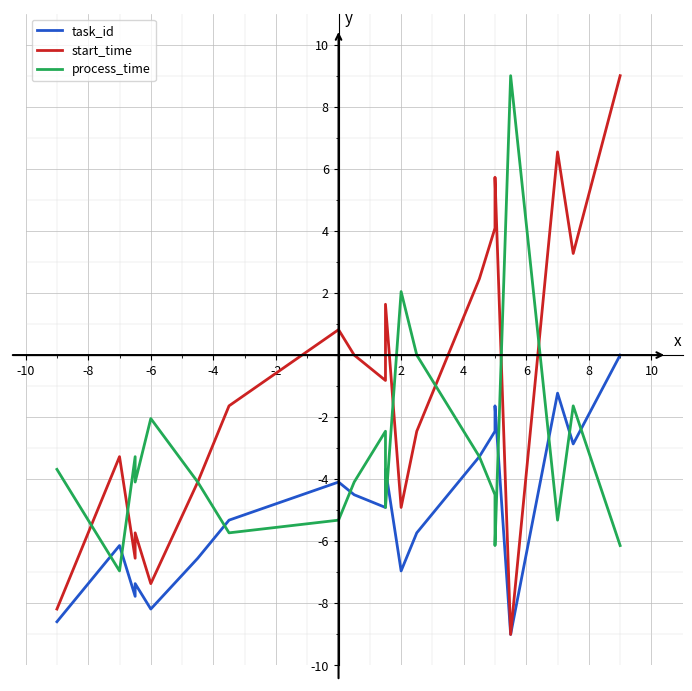

How many categories are shown in the chart?

20